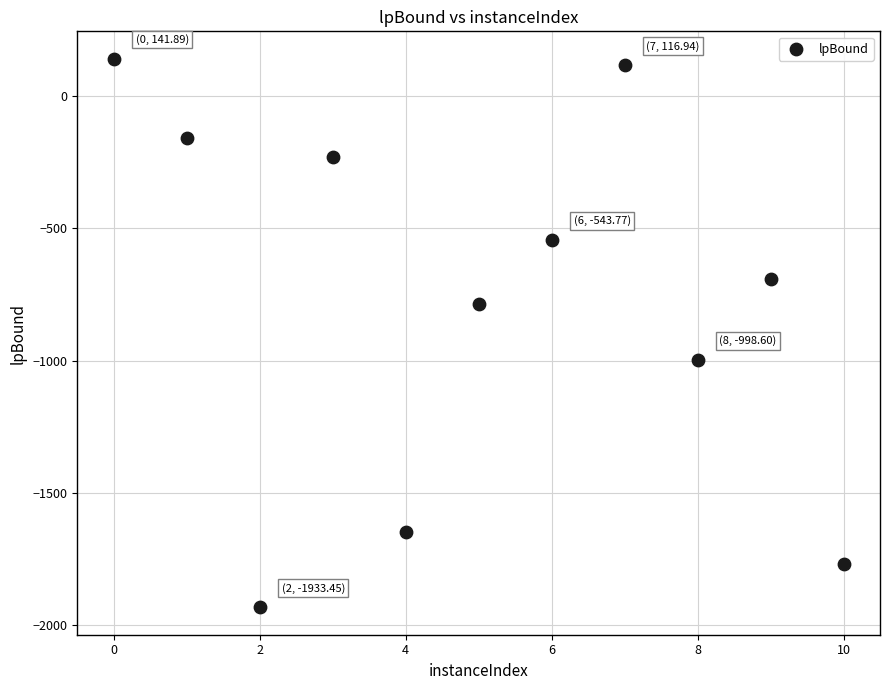

What is the range of X values (max minus min)?

10.0